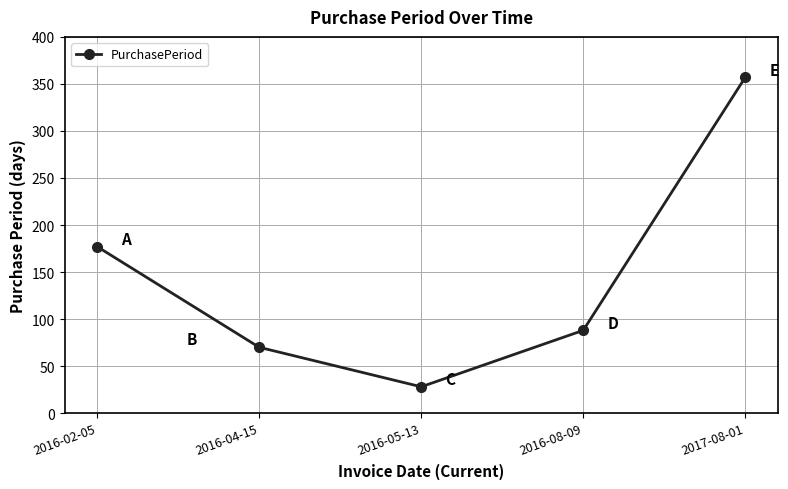

What position from the right is 2016-08-09?

2